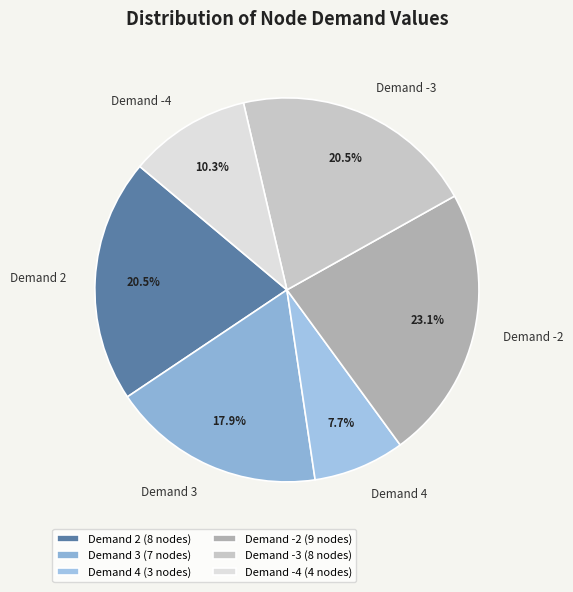

To the nearest percent, what percentage of the pie is Demand -2?

23%